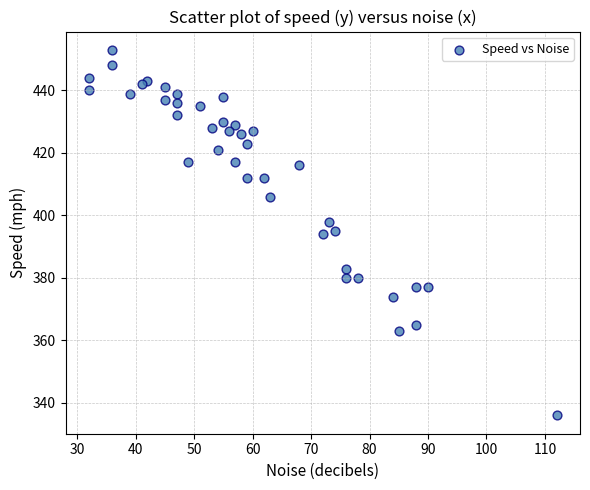

What is the range of X values (max minus min)?

80